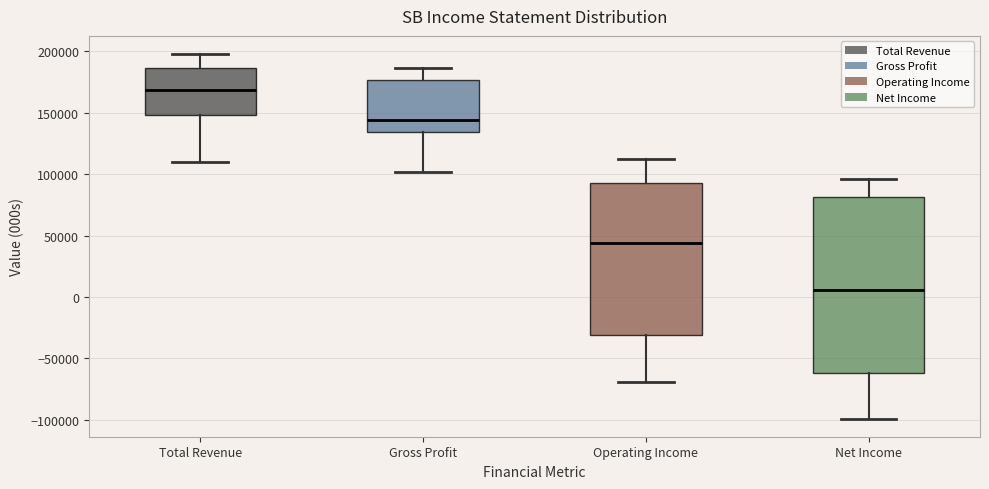

Comparing the boxes themselves (not the whiskers), which one is the tallest?

Net Income